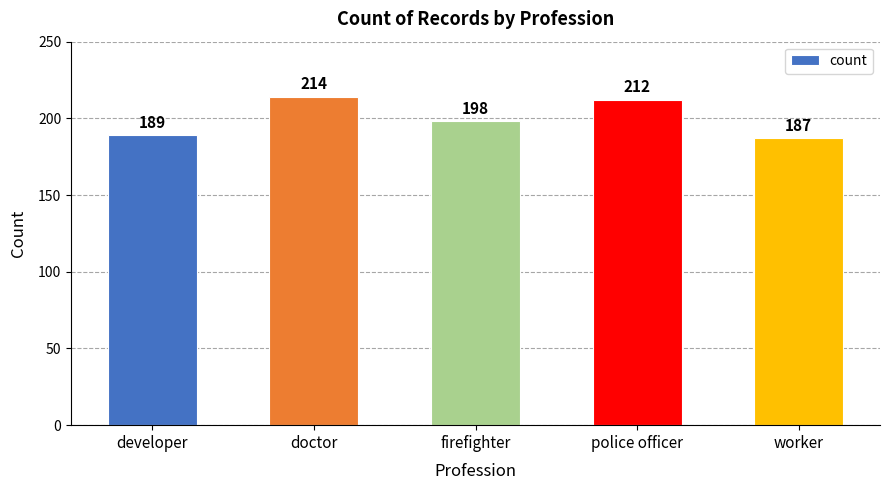

Reading right to left, what are all the values shown in this chart?

187	212	198	214	189